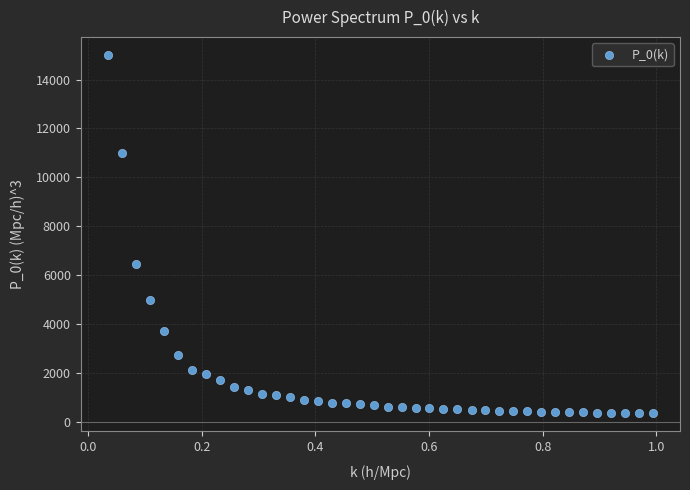

What is the range of X values (max minus min)?

1.0